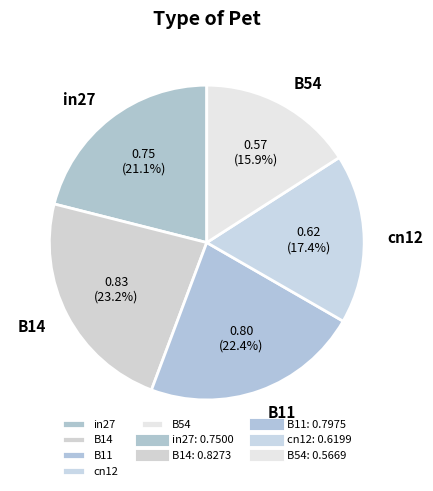

Is the sum of B11 and B54 greater than half?

No